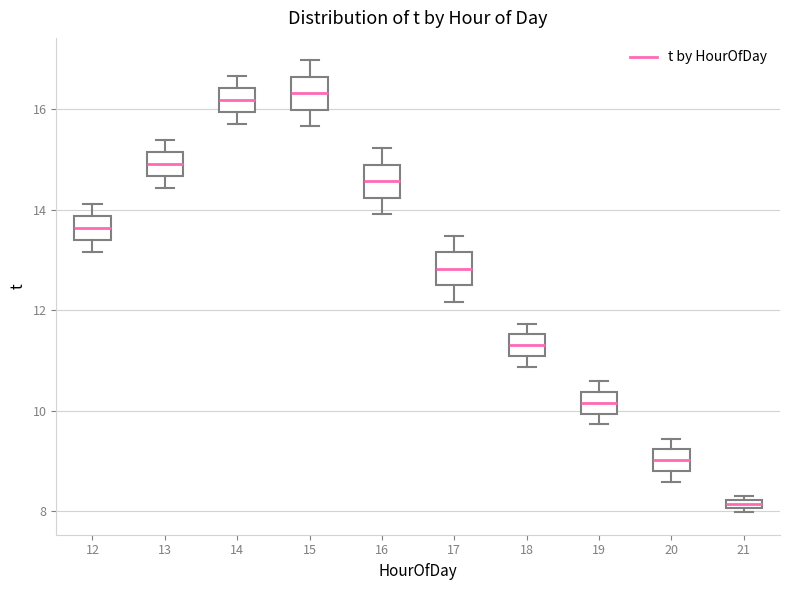

Where is the lower edge of the box at x = 13 on the y-axis? The values are not printed on the chart, so give them approximately, as read against the axis.

14.6